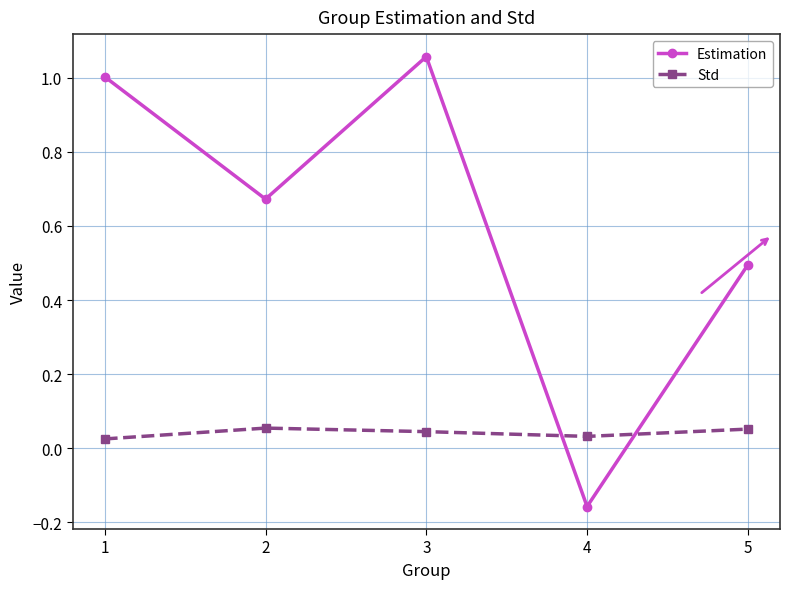

Where is Estimation nearest to the value 0?

4